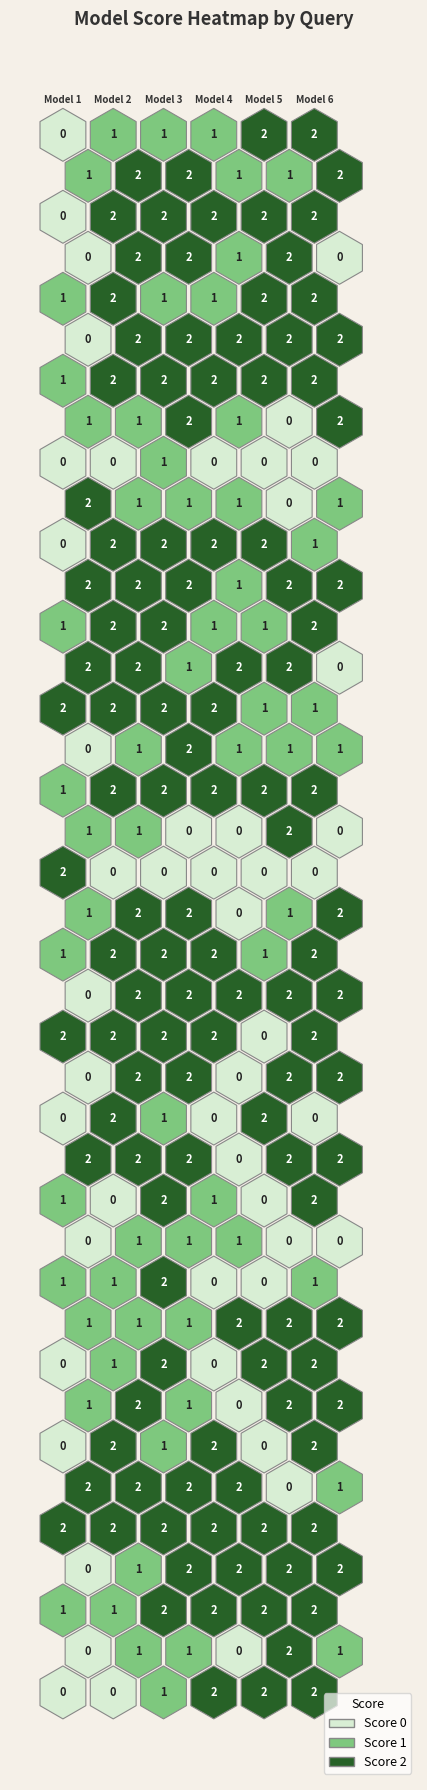

Reading right to left, list all the values displayed in this chart.

Model 1: 0	0	1	0	2	2	0	1	0	1	1	0	1	2	0	0	2	0	1	1	2	1	1	0	2	2	1	2	0	2	0	1	1	0	1	0	0	1	0
Model 2: 0	1	1	1	2	2	2	2	1	1	1	1	0	2	2	2	2	2	2	2	0	1	2	1	2	2	2	2	2	1	0	1	2	2	2	2	2	2	1
Model 3: 1	1	2	2	2	2	1	1	2	1	2	1	2	2	1	2	2	2	2	2	0	0	2	2	2	1	2	2	2	1	1	2	2	2	1	2	2	2	1
Model 4: 2	0	2	2	2	2	2	0	0	2	0	1	1	0	0	0	2	2	2	0	0	0	2	1	2	2	1	1	2	1	0	1	2	2	1	1	2	1	1
Model 5: 2	2	2	2	2	0	0	2	2	2	0	0	0	2	2	2	0	2	1	1	0	2	2	1	1	2	1	2	2	0	0	0	2	2	2	2	2	1	2
Model 6: 2	1	2	2	2	1	2	2	2	2	1	0	2	2	0	2	2	2	2	2	0	0	2	1	1	0	2	2	1	1	0	2	2	2	2	0	2	2	2